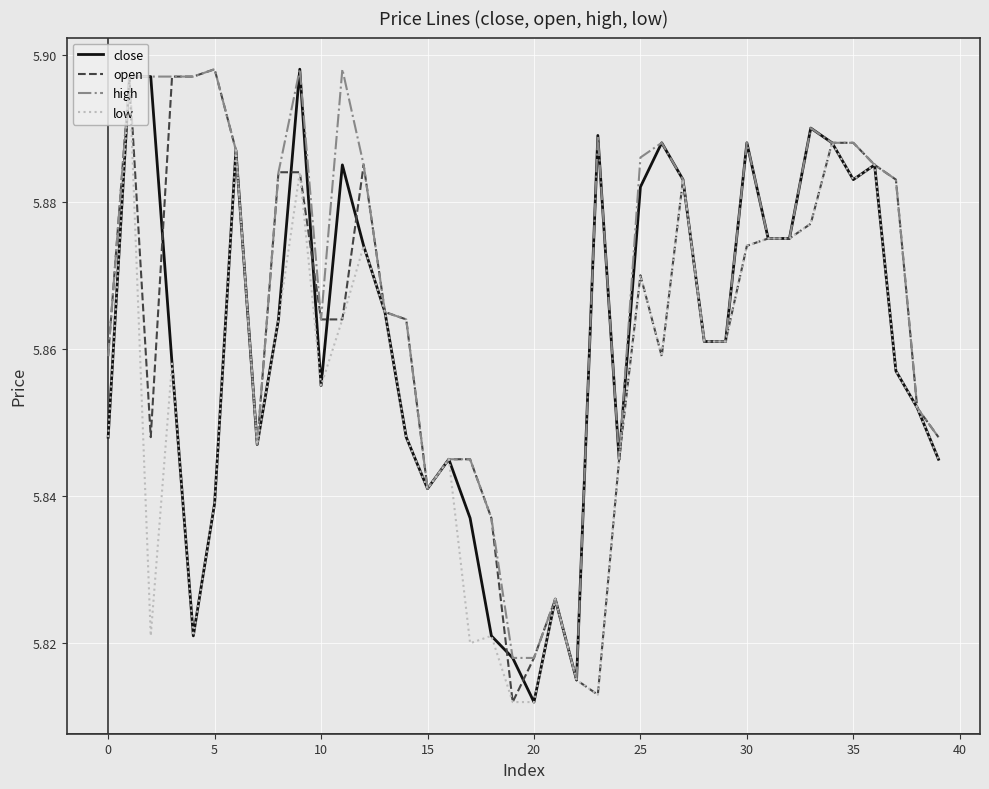

What are all the series names shown in the legend?

close, open, high, low